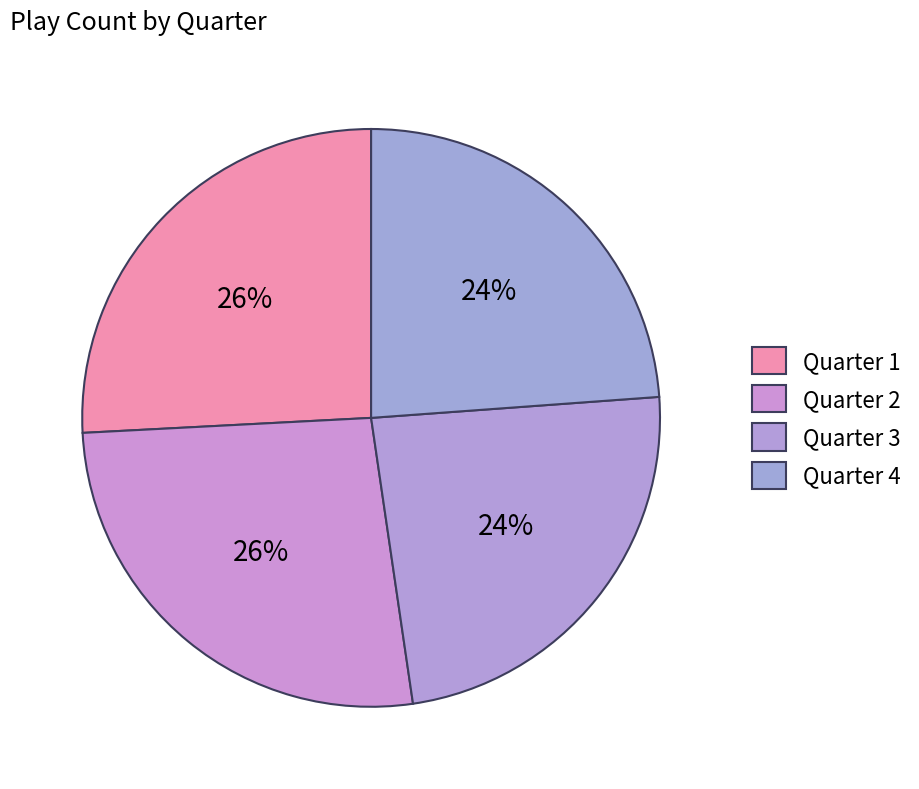

Which slice is the smallest?

Quarter 3